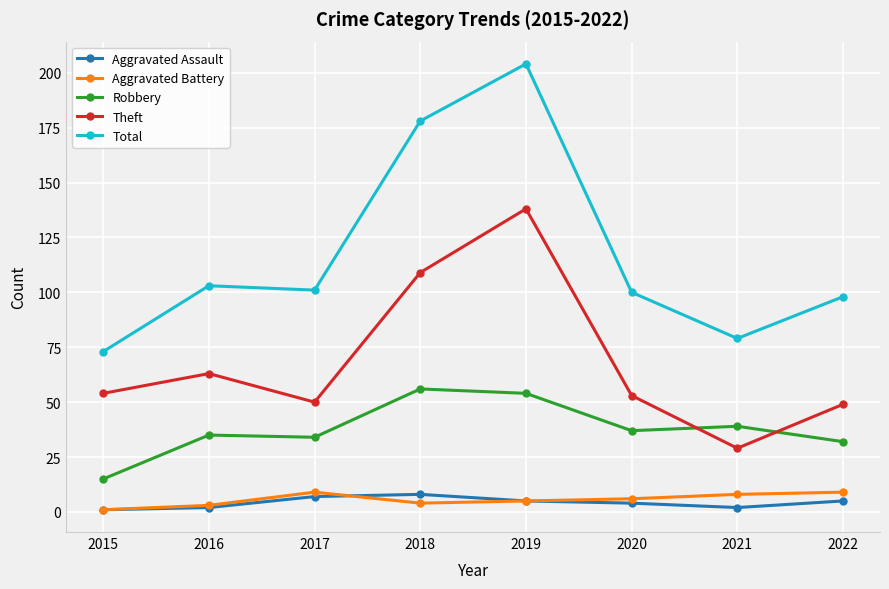

At which category is the sum across all series the highest?

2019